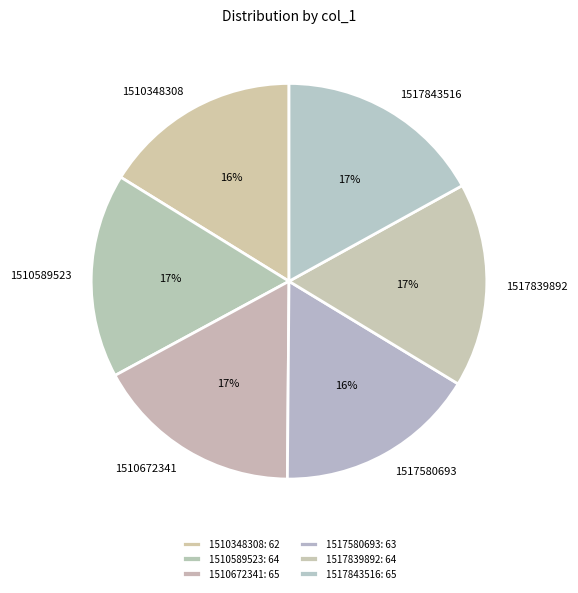

What percentage is the 1510589523 slice, to the nearest percent?

17%